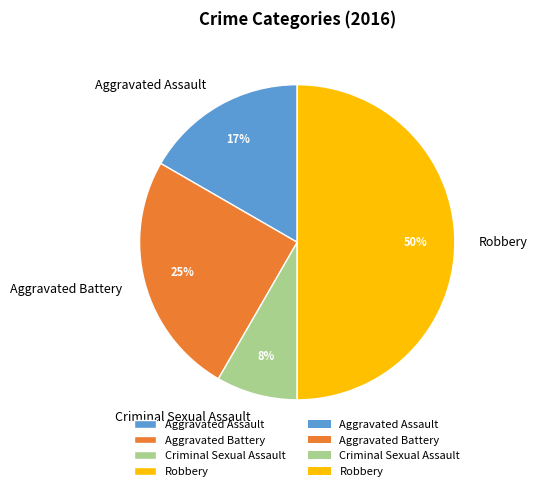

To the nearest percent, what is the combined percentage of Aggravated Battery and Criminal Sexual Assault?

33%